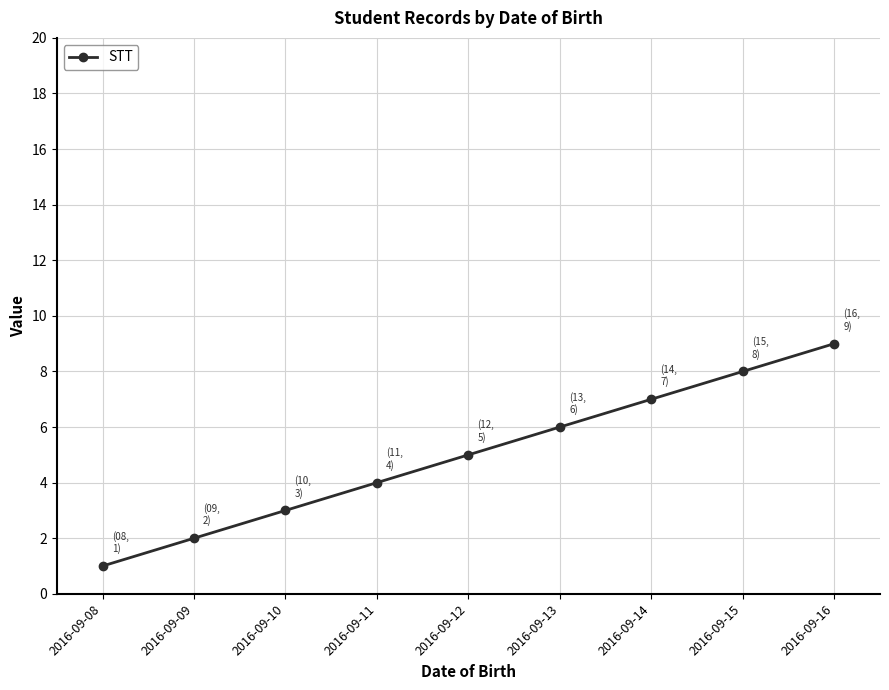

What is the maximum value shown in the chart?

9